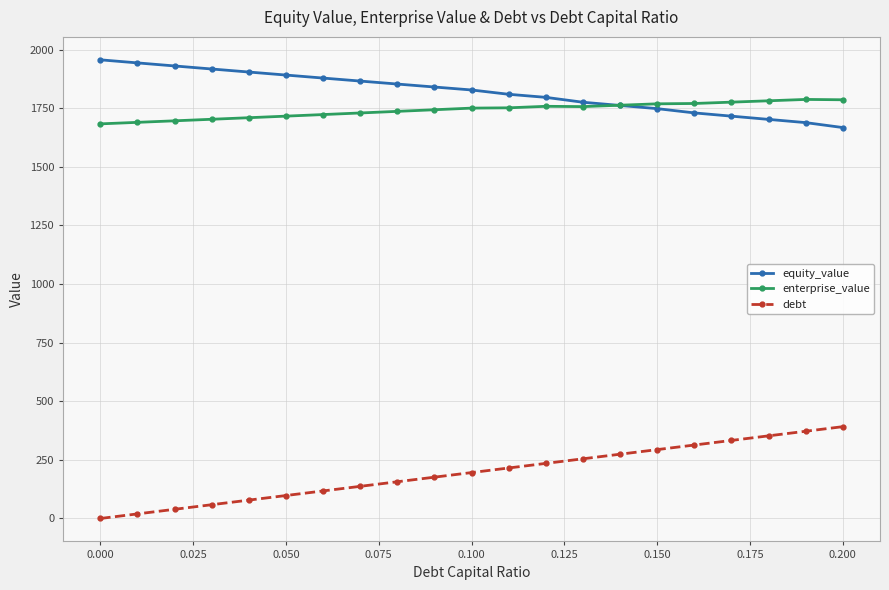

True or false: enterprise_value has more than 1 interior local peaks.

True